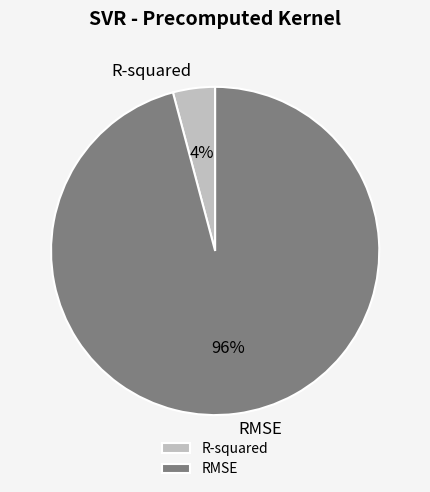

Which slice is the smallest?

R-squared